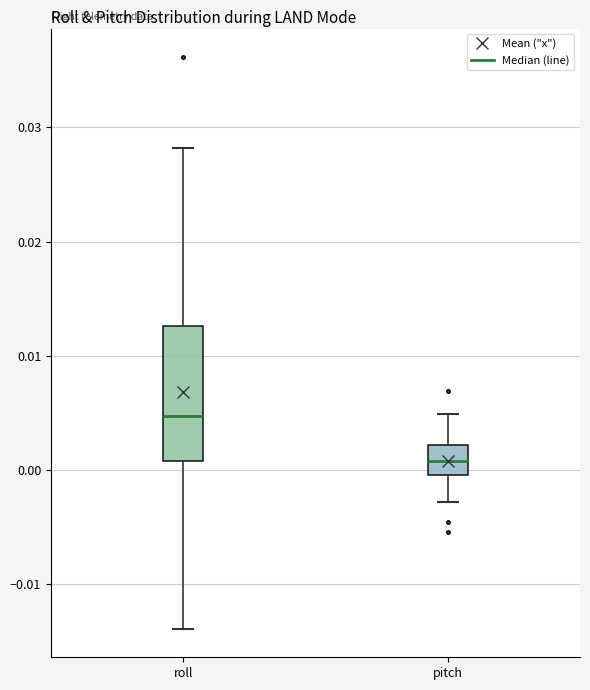

Which box's median line is the highest?

roll